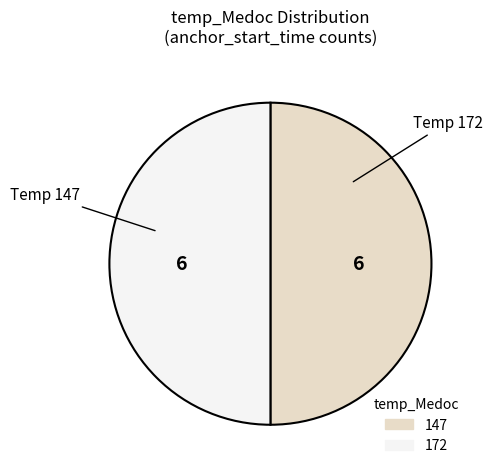

Approximately how many times larger is the value at 147 compared to 172?

1.0